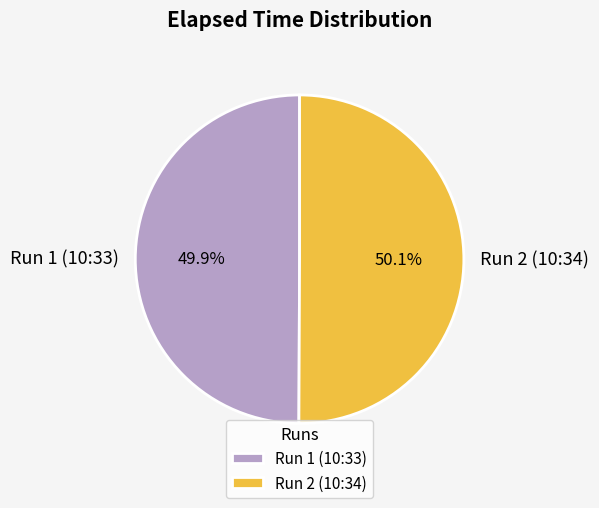

Do Run 2 (10:34) and Run 1 (10:33) together represent more than half of the pie?

Yes